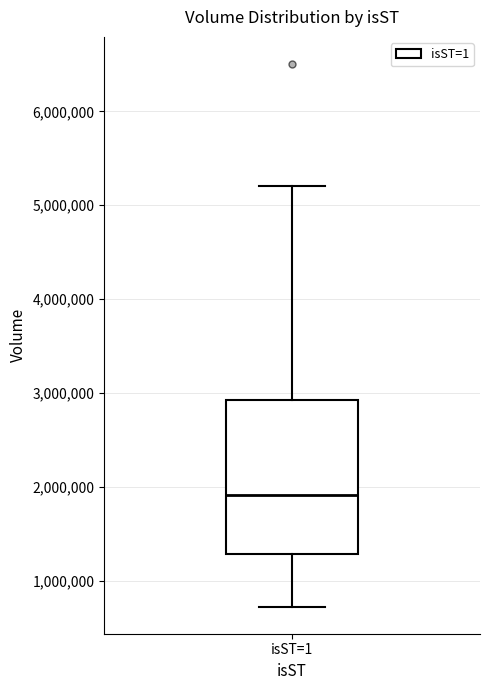

Where is the lower edge of the box for isST=1 on the y-axis? The values are not printed on the chart, so give them approximately, as read against the axis.

1300000